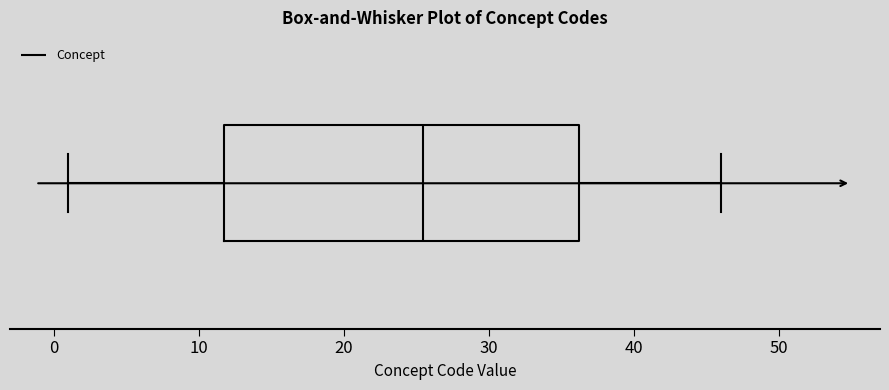

Where is the left edge of the box on the x-axis? The values are not printed on the chart, so give them approximately, as read against the axis.

12